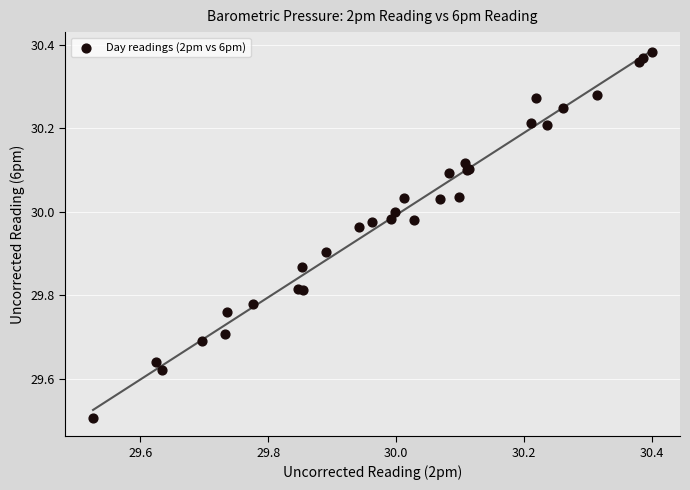

What Y value in the scatter plot is closest to 29?

29.5